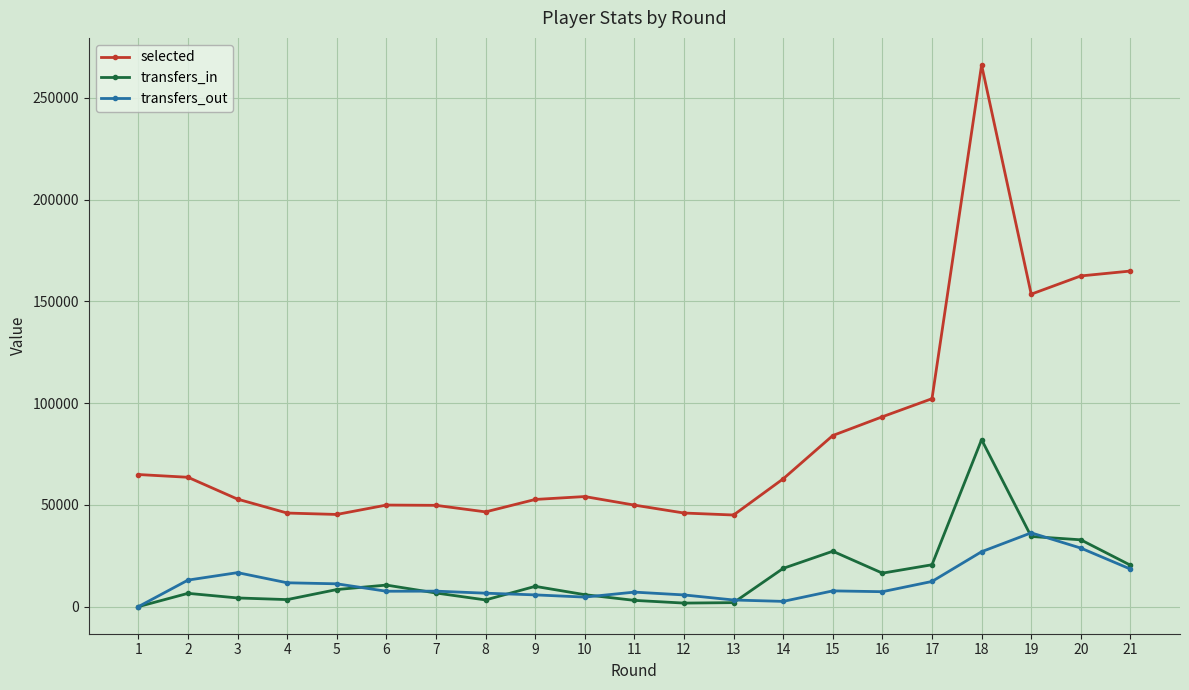

True or false: selected and transfers_out cross at least once.

False